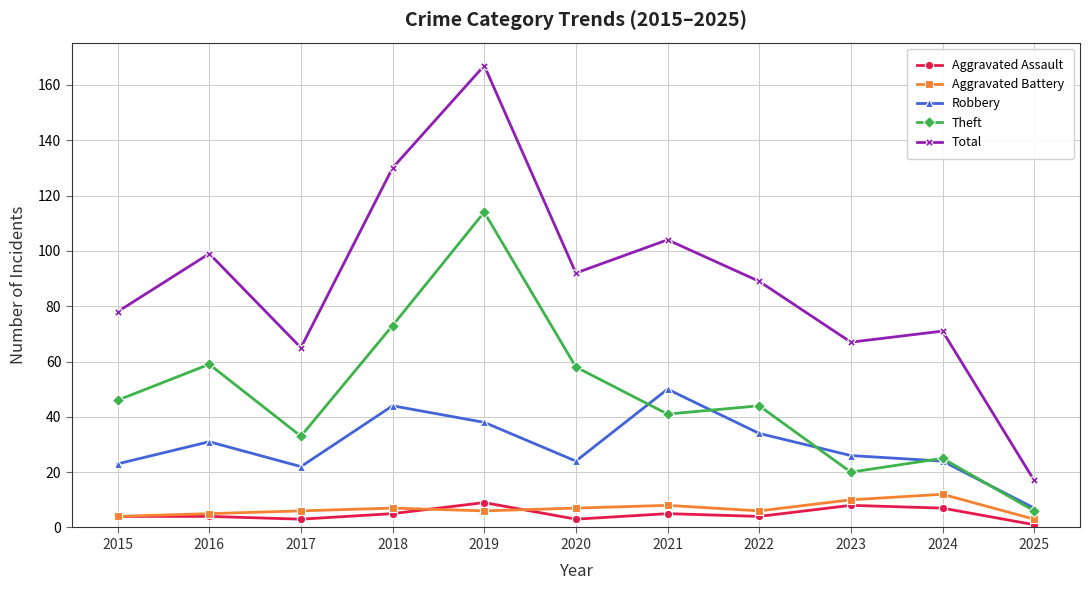

Where does the Robbery series first go above 26?

2016